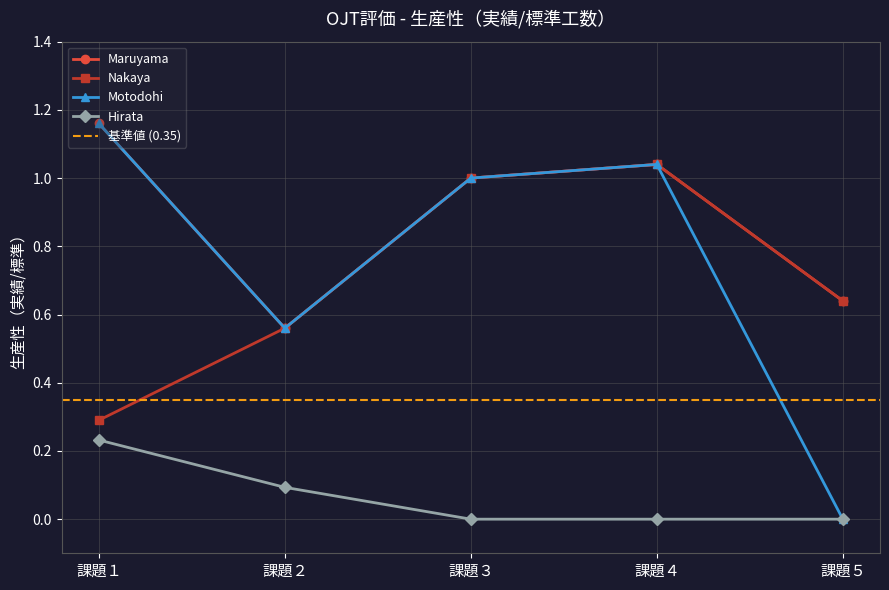

What is the value of the Nakaya point at the 3rd from the left?

1.0